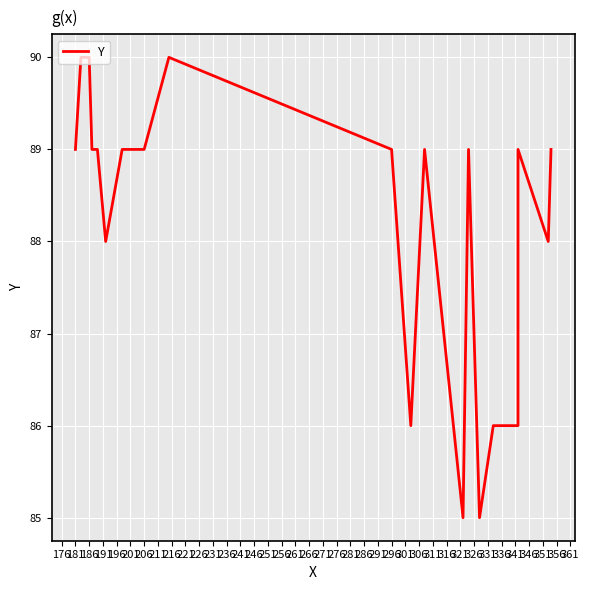

What is the value of the 8th point from the left?

89